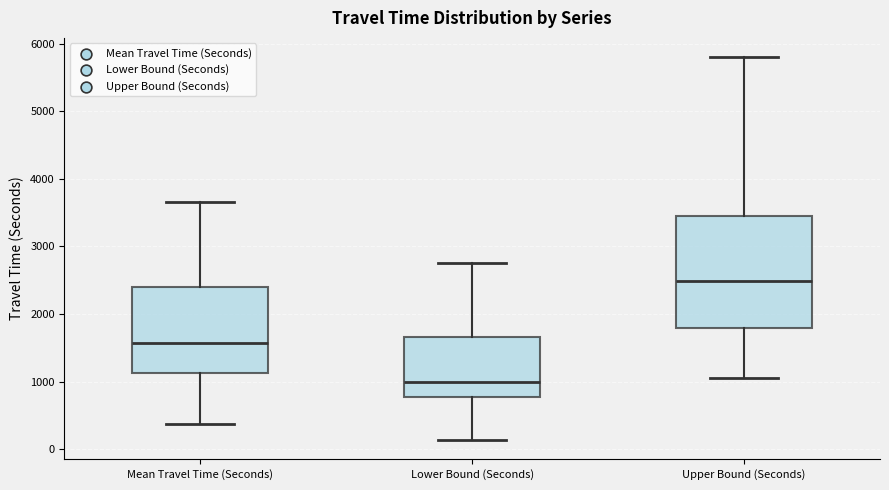

Reading left to right, read every box against the y-axis: the position of its median line, the range the box covers, and the ends of its whiskers. The values are not printed on the chart, so give them approximately, as read against the axis.

Mean Travel Time (Seconds): median 1600, box 1100 to 2400, whiskers 400 to 3700
Lower Bound (Seconds): median 1000, box 800 to 1700, whiskers 100 to 2800
Upper Bound (Seconds): median 2500, box 1800 to 3500, whiskers 1100 to 5800